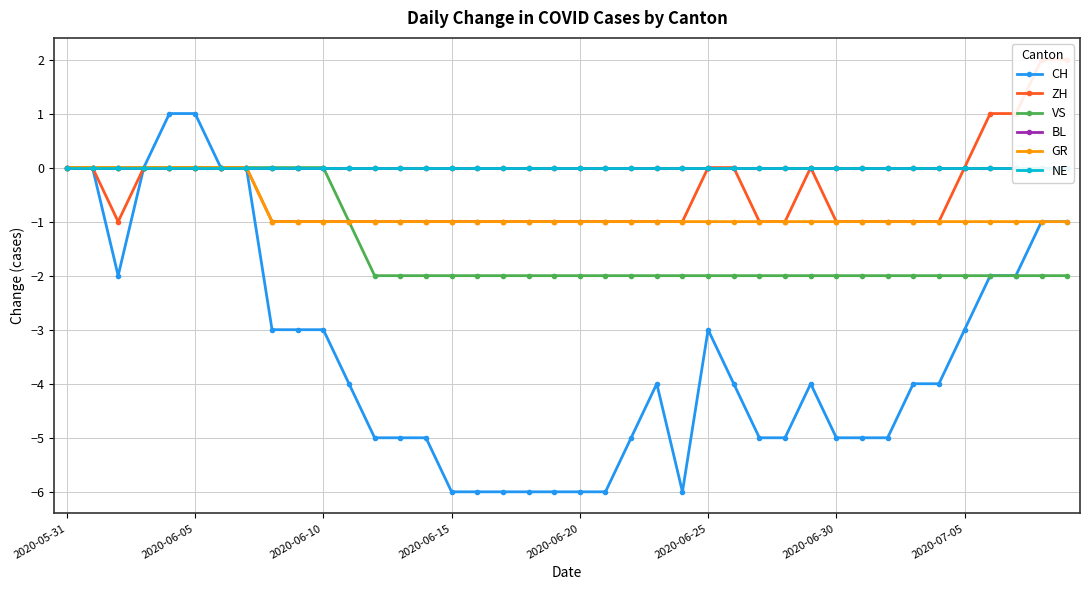

Is the value of ZH at 21 greater than the value of BL at 11?

No